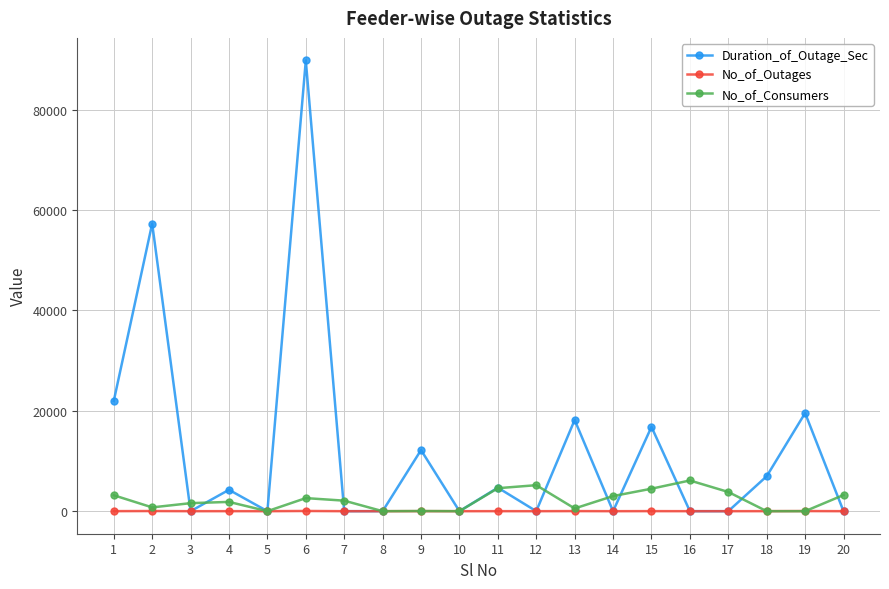

The Duration_of_Outage_Sec series shows -40529.5 at 10. True or false?

False